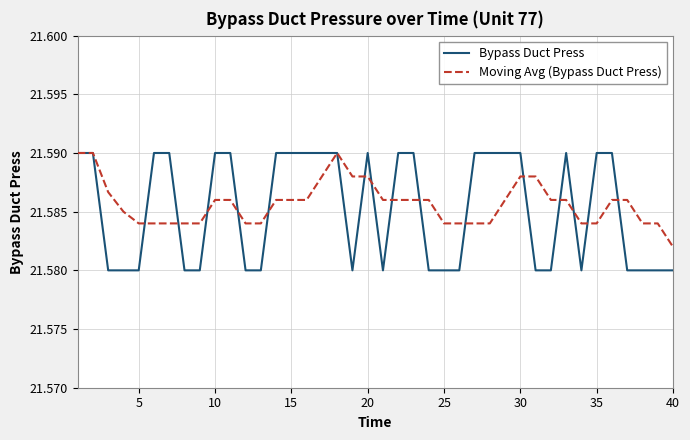

Which series has the widest spread of values?

Bypass Duct Press